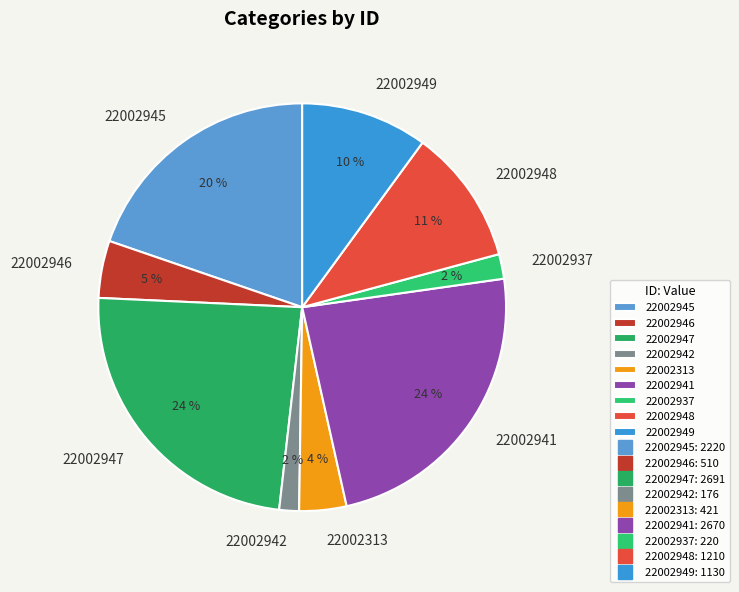

To the nearest percent, what is the difference between the largest and smallest slice percentages?

22%